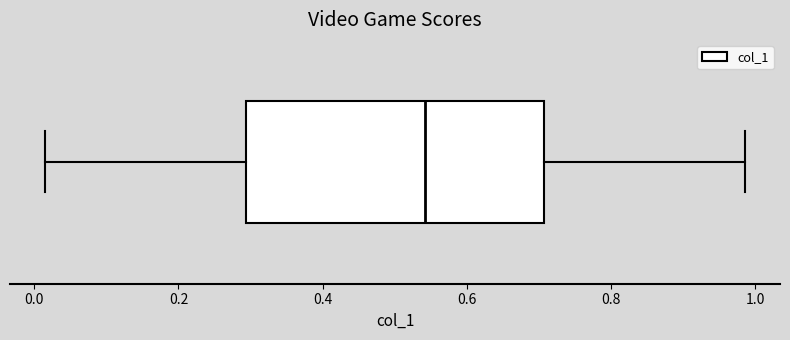

Transcribe this box plot: give where the median line is, the range the box spans, and where the two whiskers end, as read against the x-axis. The values are not printed on the chart, so give them approximately, as read against the axis.

median 0.54, box 0.30 to 0.70, whiskers 0.02 to 0.98